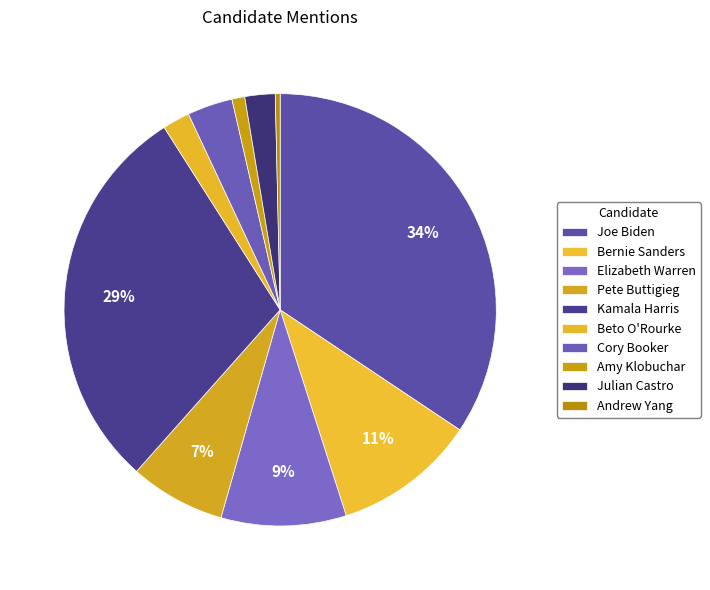

To the nearest percent, what is the difference between the largest and smallest slice percentages?

34%